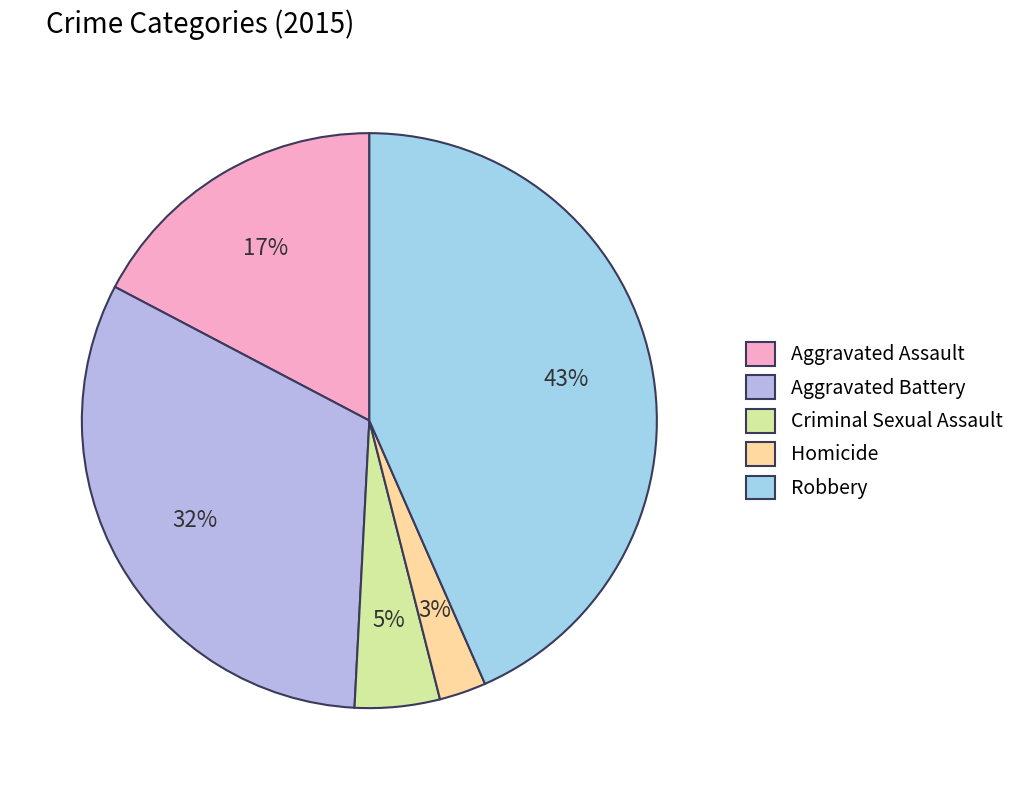

The Aggravated Assault slice represents 6% of the pie. True or false?

False